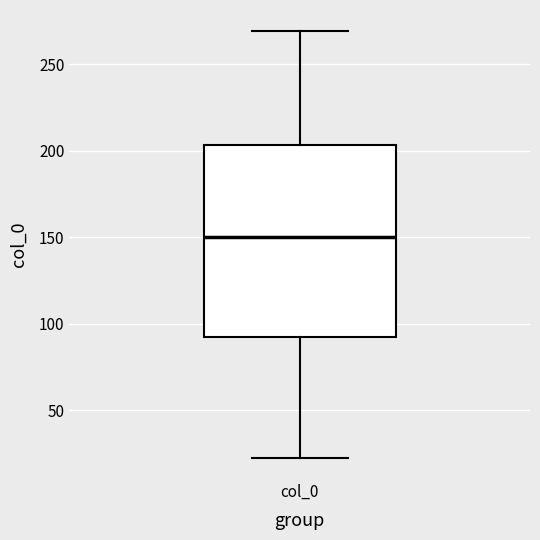

Read this box plot against the y-axis: the position of the median line, the range covered by the box, and the ends of both whiskers. The values are not printed on the chart, so give them approximately, as read against the axis.

median 150, box 95 to 205, whiskers 25 to 270